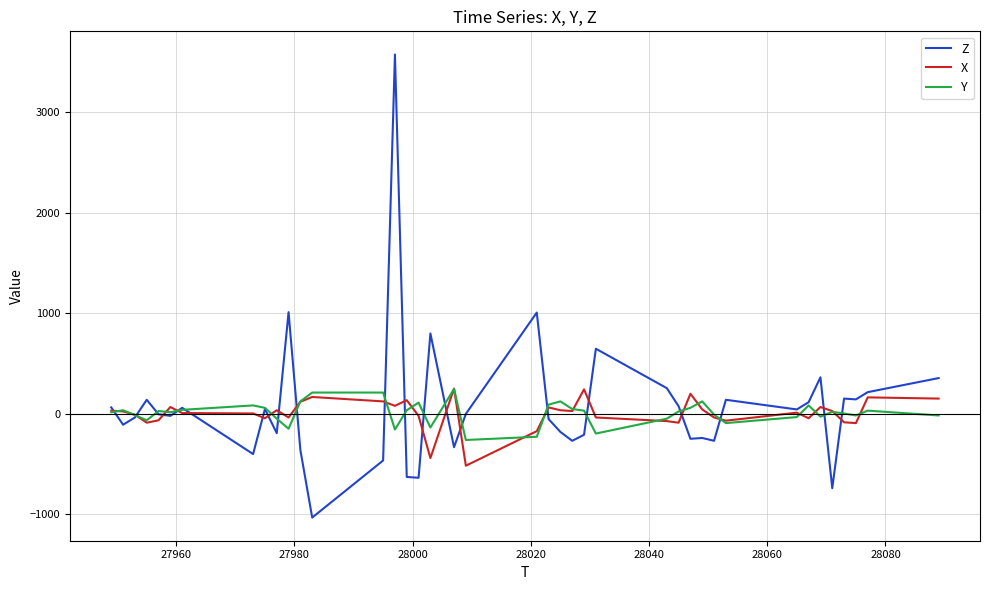

Which series has the largest range (max minus min)?

Z